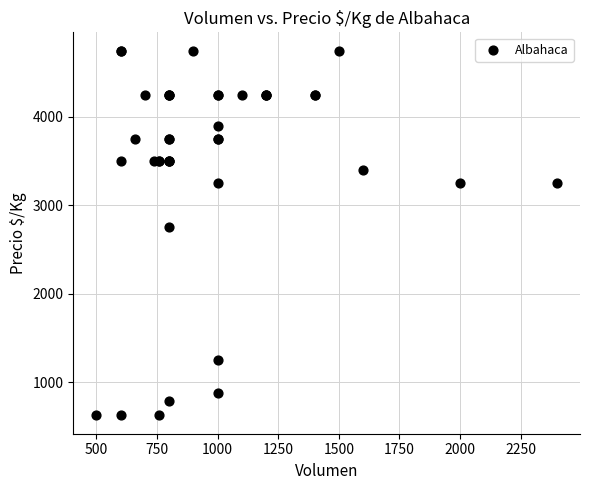

What Y value in the scatter plot is closest to 2687?

2750